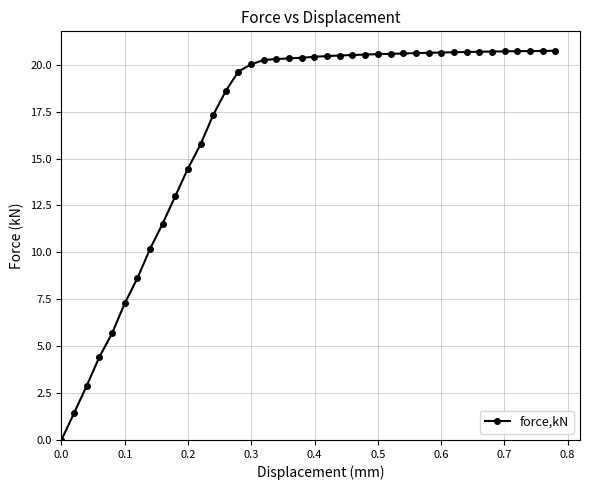

What is the average value?

16.6